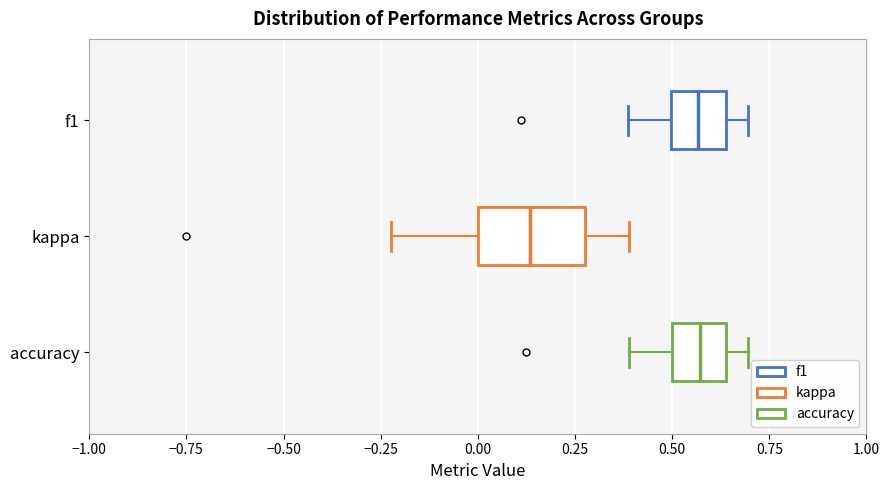

Reading bottom to top, transcribe this box plot: for each box, give where its median line is, the range the box spans, and where its two whiskers end, as read against the x-axis. The values are not printed on the chart, so give them approximately, as read against the axis.

accuracy: median 0.55, box 0.50 to 0.65, whiskers 0.40 to 0.70
kappa: median 0.15, box 0.00 to 0.30, whiskers -0.20 to 0.40
f1: median 0.55, box 0.50 to 0.65, whiskers 0.40 to 0.70